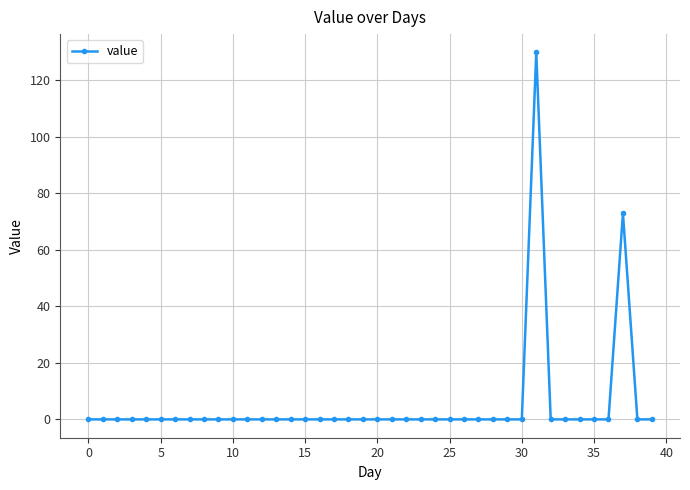

What is the maximum value shown in the chart?

129.8